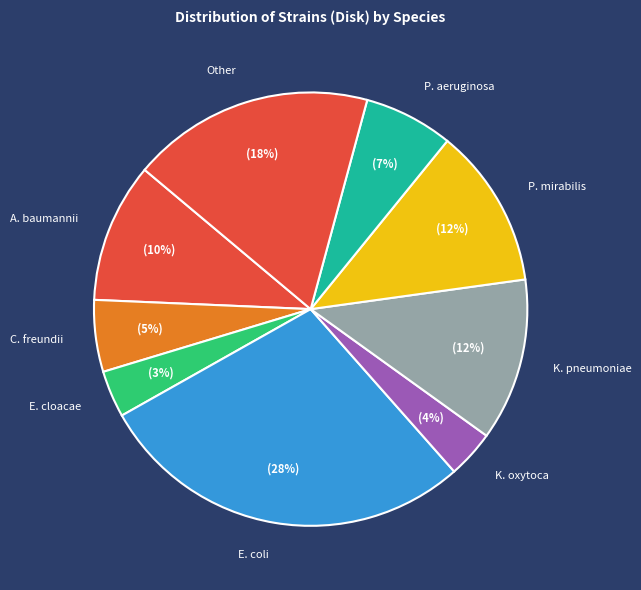

Is there any slice that represents more than half of the pie?

No